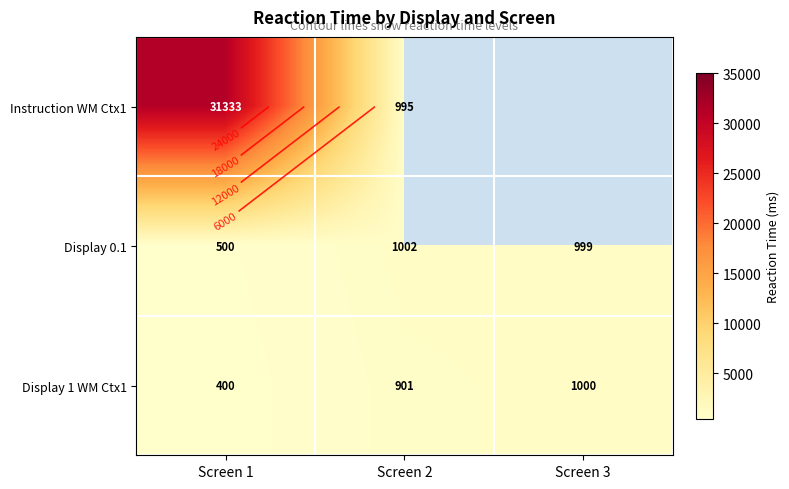

The value of Display 0.1 at Screen 1 is 680.1. True or false?

False